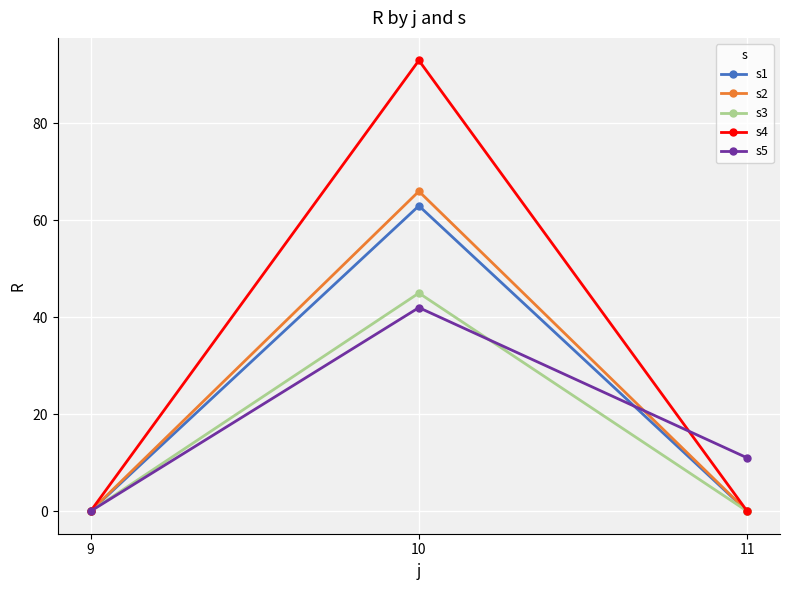

Which series has the largest total across all categories?

s4